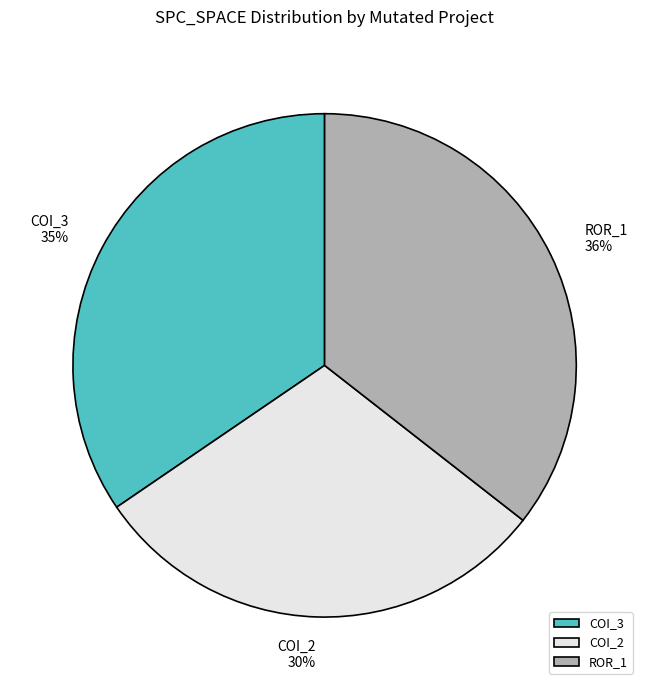

Is it true that ROR_1 is 36% of the pie?

True